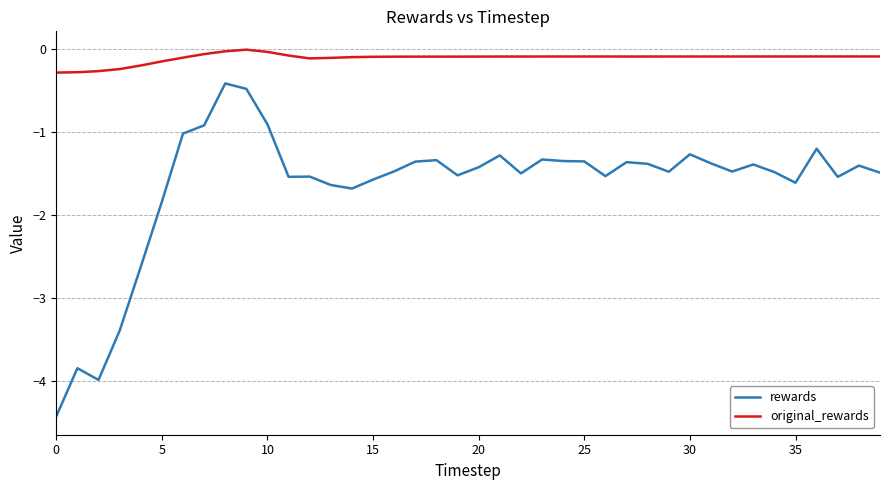

What is the difference between the maximum and minimum values in the original_rewards series?

0.3